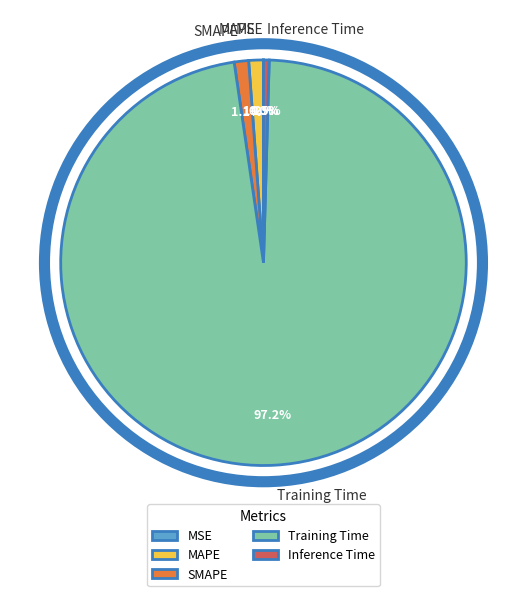

Which category has the biggest portion of the pie?

Training Time